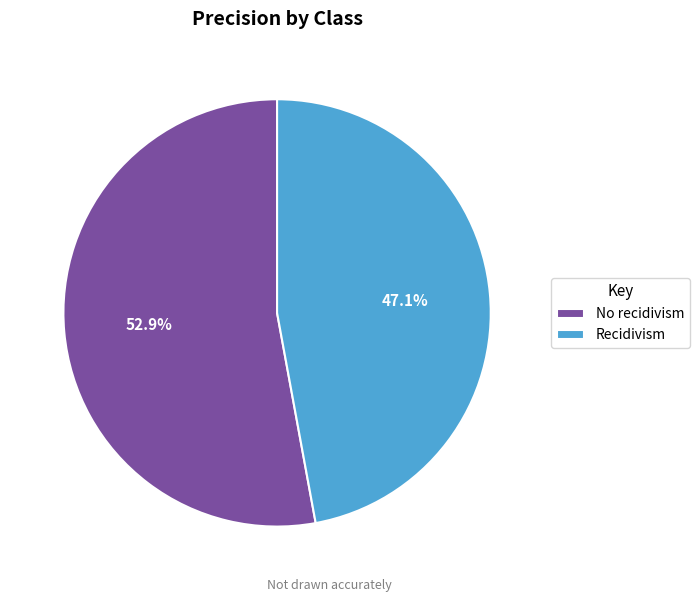

Is it true that Recidivism is 47% of the pie?

True